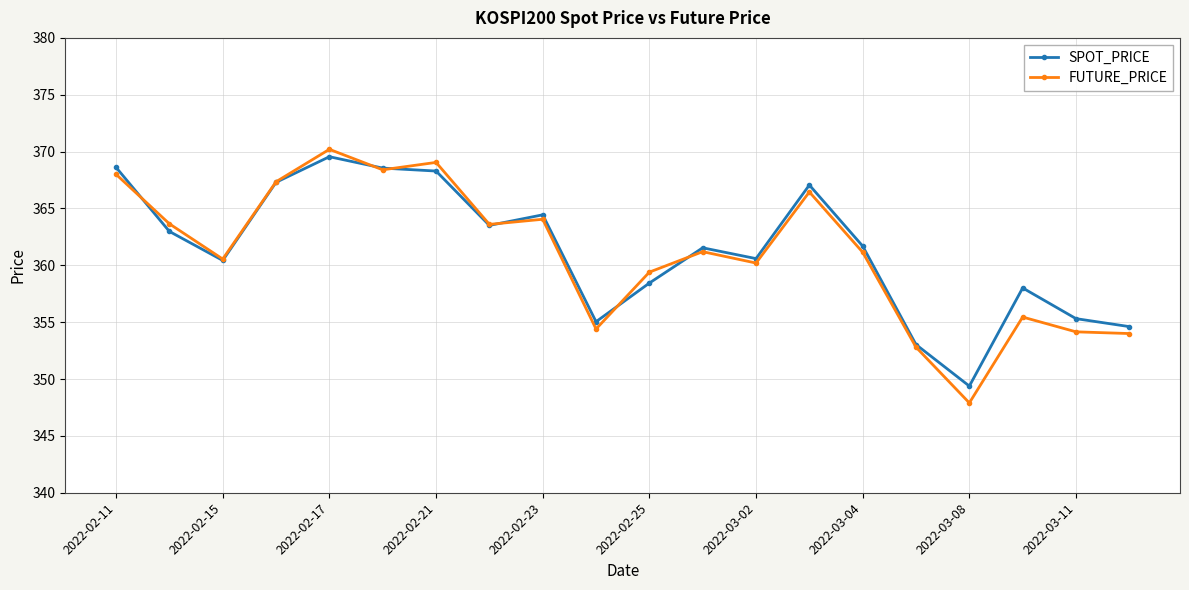

How many data points does each series have?

20